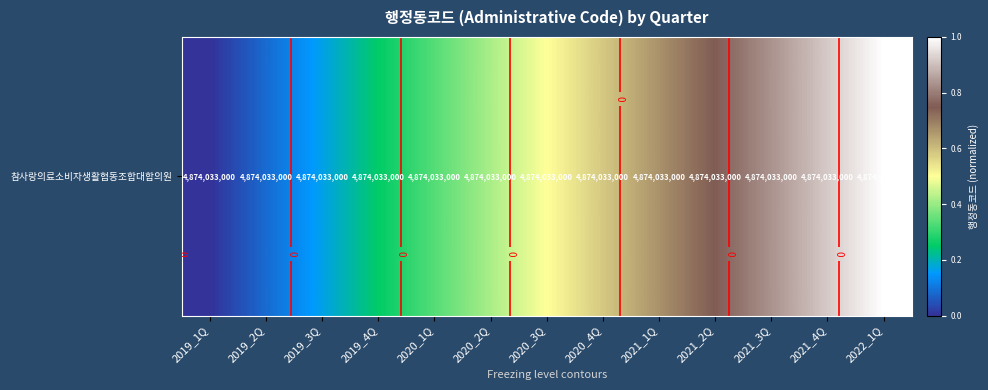

List the labels in order of value, smallest first.

2019_1Q, 2019_2Q, 2019_3Q, 2019_4Q, 2020_1Q, 2020_2Q, 2020_3Q, 2020_4Q, 2021_1Q, 2021_2Q, 2021_3Q, 2021_4Q, 2022_1Q